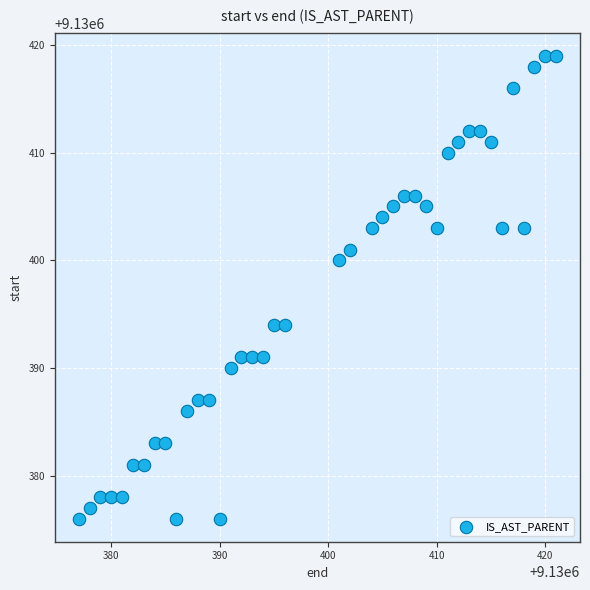

What is the range of Y values (max minus min)?

43